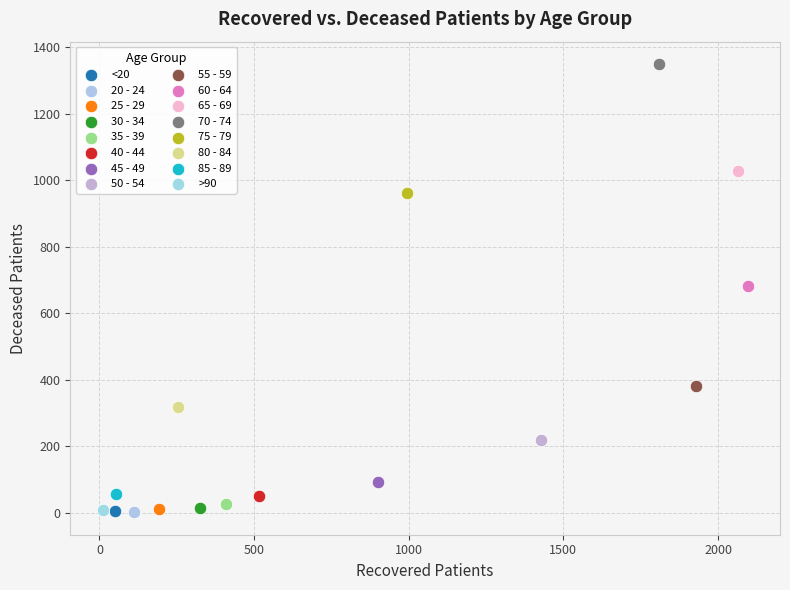

What are all the series names shown in the legend?

<20, 20 - 24, 25 - 29, 30 - 34, 35 - 39, 40 - 44, 45 - 49, 50 - 54, 55 - 59, 60 - 64, 65 - 69, 70 - 74, 75 - 79, 80 - 84, 85 - 89, >90